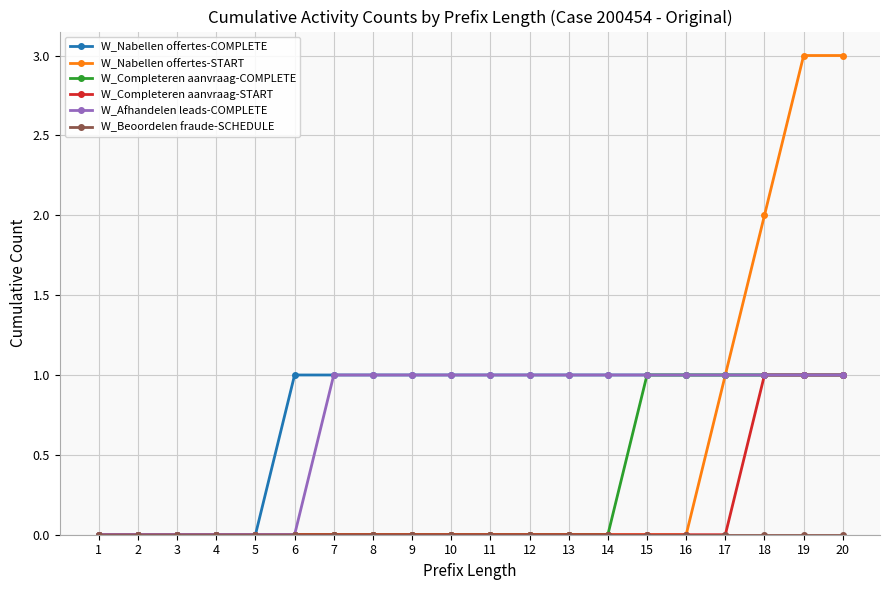

Is the value of W_Nabellen offertes-COMPLETE at 16 greater than the value of W_Completeren aanvraag-COMPLETE at 7?

Yes